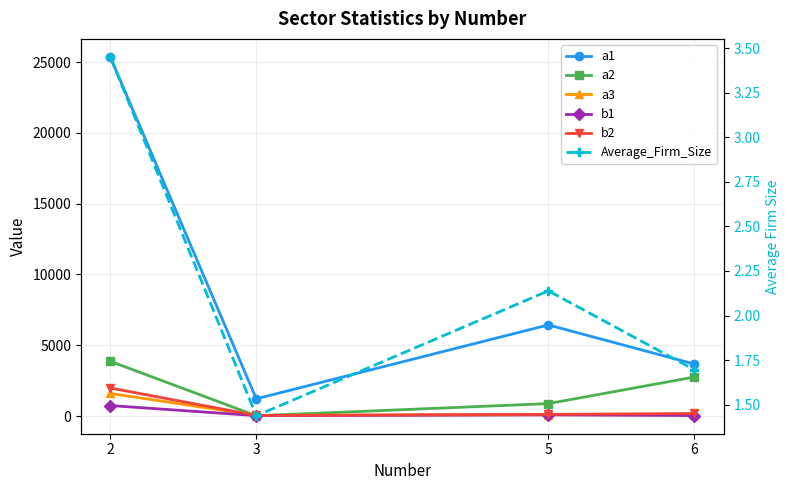

Reading left to right, extract all data points from this chart.

a1: 25371.0	1215.0	6434.0	3669.0
a2: 3868.0	17.0	876.0	2754.0
a3: 1598.0	47.0	91.0	78.0
b1: 739.0	27.0	82.0	36.0
b2: 1980.0	40.0	115.0	179.0
Average_Firm_Size: 3.5	1.4	2.1	1.7